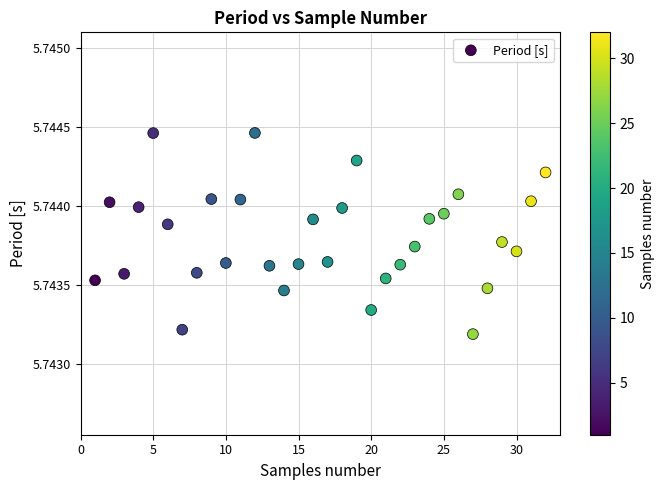

What is the range of X values (max minus min)?

31.0